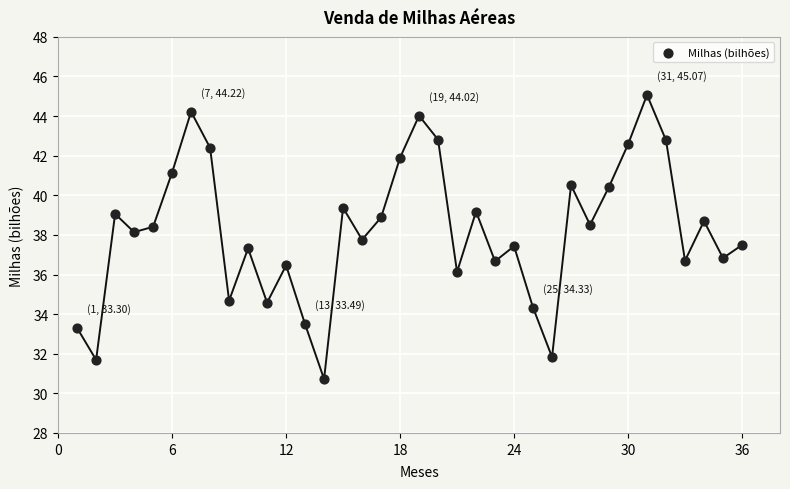

How many points are shown in the scatter plot?

36